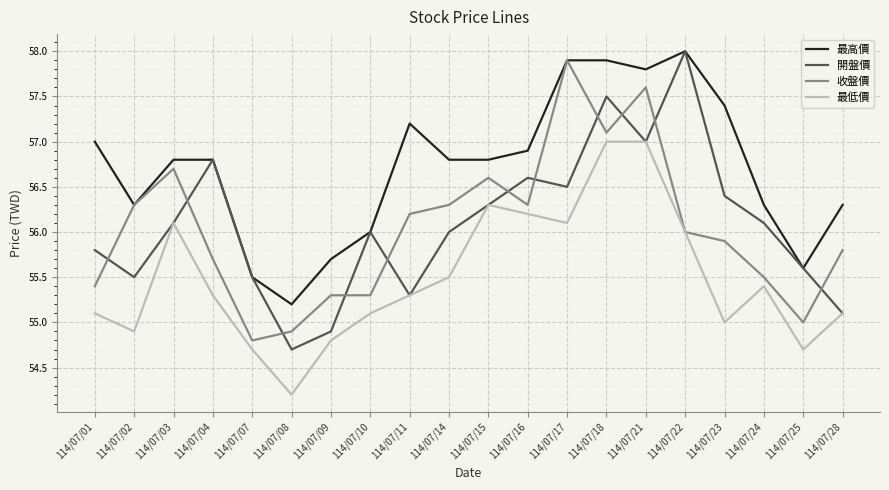

Between which two adjacent categories do 收盤價 and 開盤價 first intersect?

114/07/01 and 114/07/02